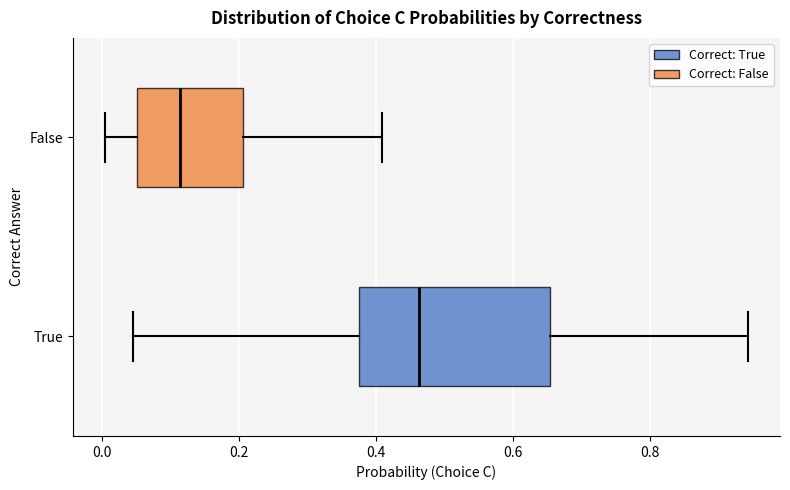

Reading bottom to top, read every box against the x-axis: the position of its median line, the range the box covers, and the ends of its whiskers. The values are not printed on the chart, so give them approximately, as read against the axis.

True: median 0.46, box 0.38 to 0.66, whiskers 0.04 to 0.94
False: median 0.12, box 0.06 to 0.20, whiskers 0.00 to 0.40